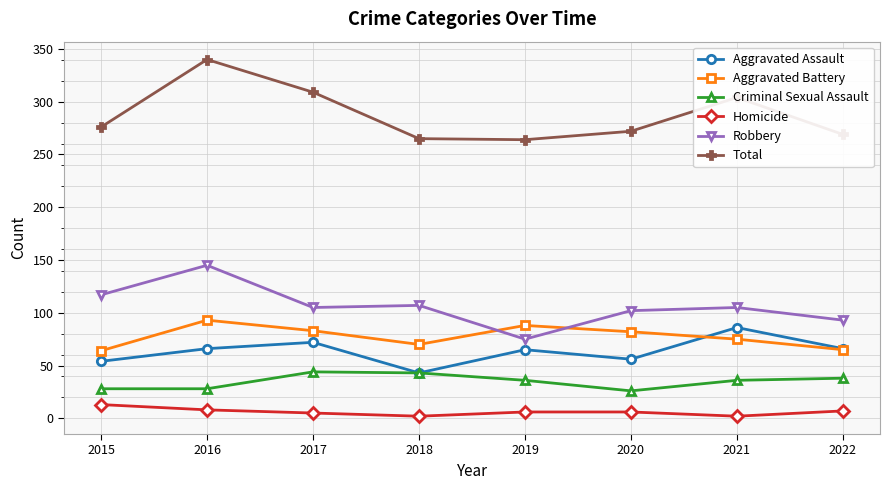

At how many categories does at least one series exceed 131?

8